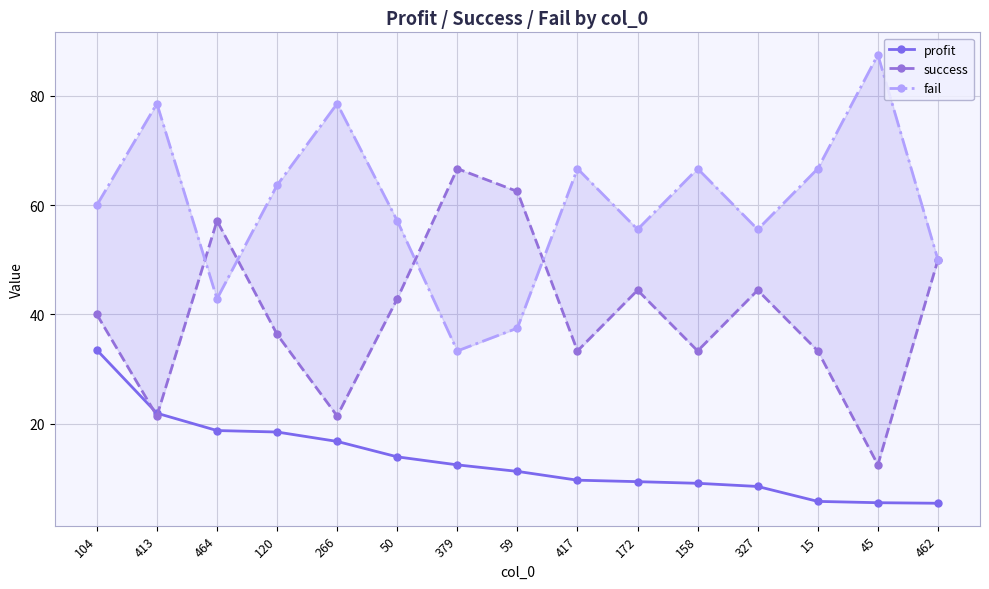

What is the approximate value of success at 172?

44.4